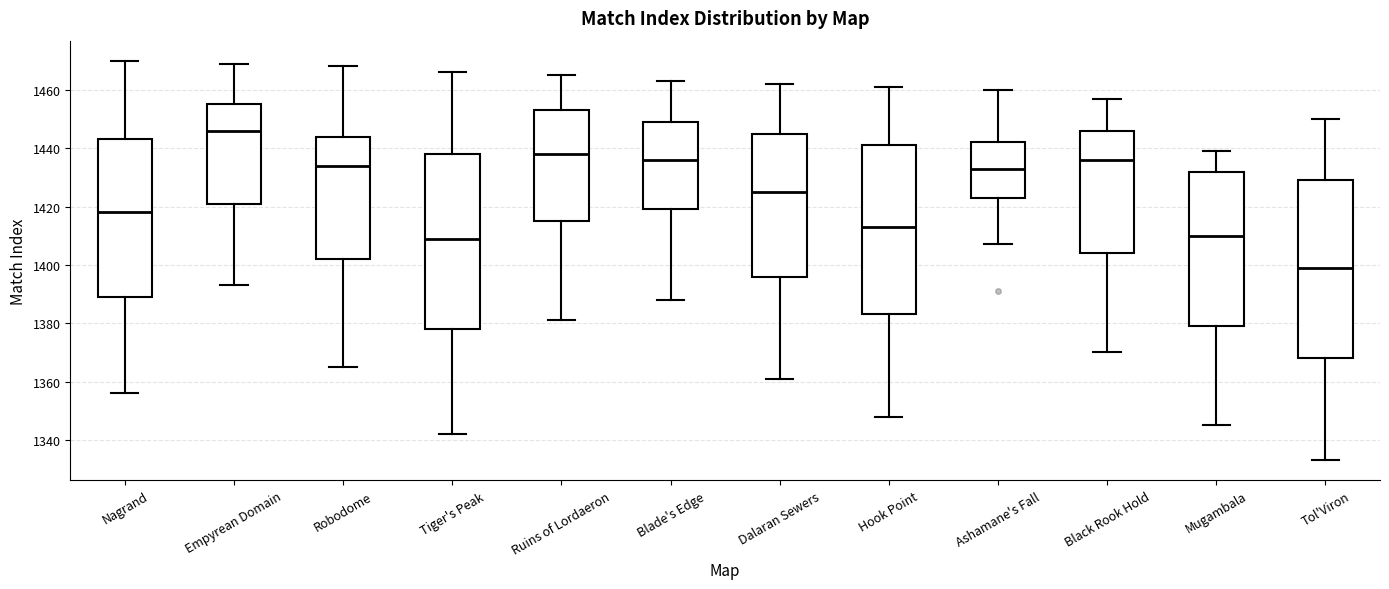

Where does the median line of the box for Tol'Viron sit on the y-axis? The values are not printed on the chart, so give them approximately, as read against the axis.

1400